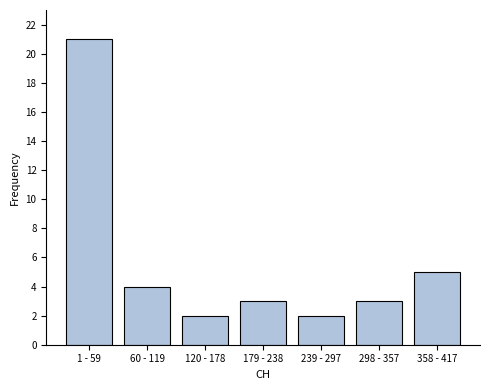

Reading right to left, what are all the values shown in this chart?

358 - 417=5	298 - 357=3	239 - 297=2	179 - 238=3	120 - 178=2	60 - 119=4	1 - 59=21